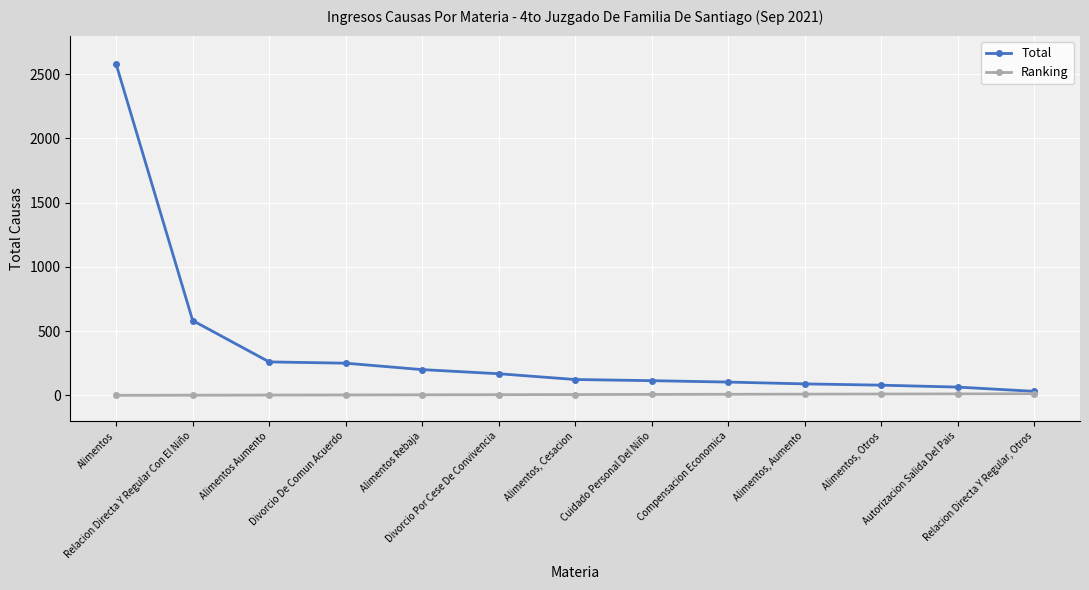

Is this an area chart (filled region under the line)?

No